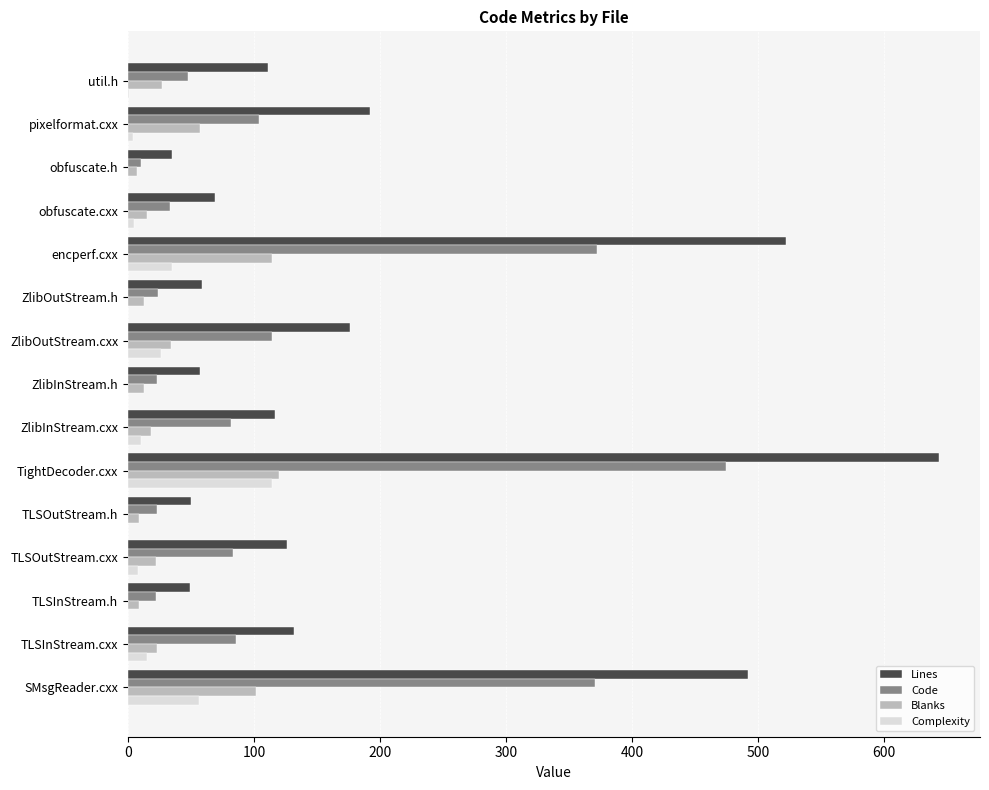

The Complexity series shows -60 at TLSInStream.h. True or false?

False